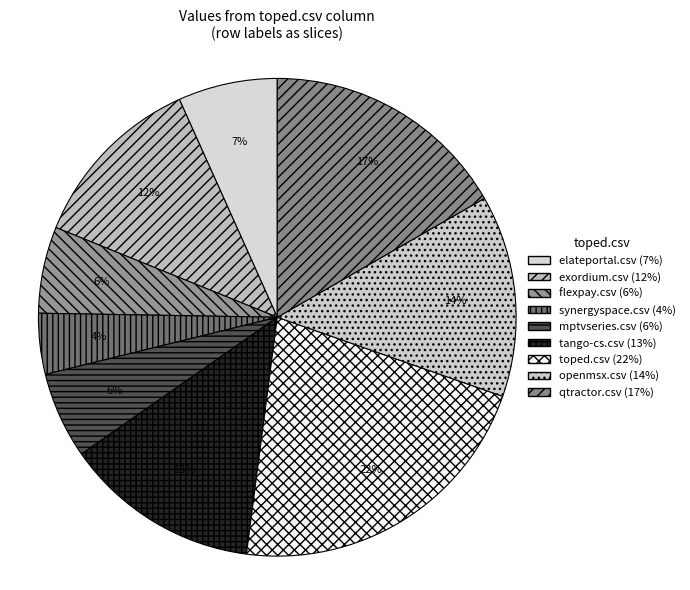

Which category has the biggest portion of the pie?

toped.csv